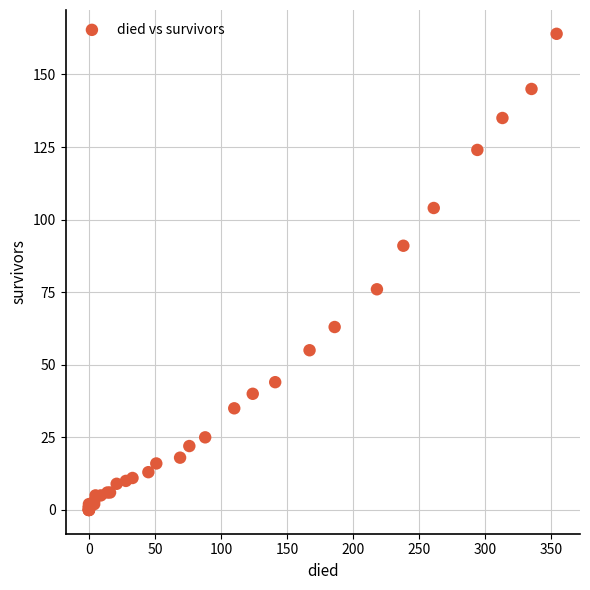

What Y value in the scatter plot is closest to 82?

76